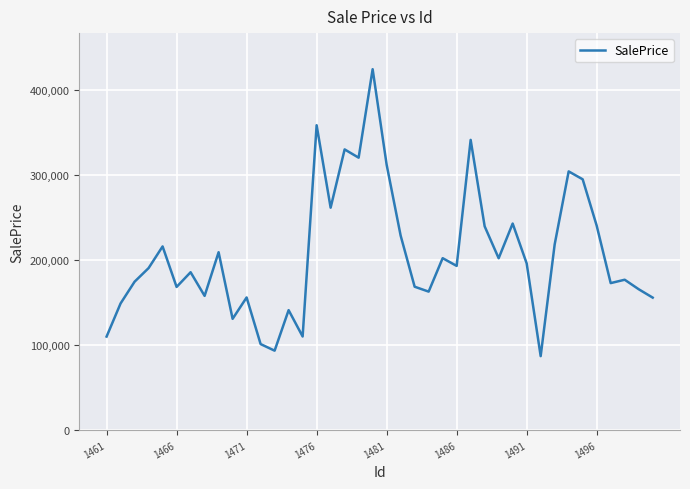

What is the minimum value shown in the chart?

86964.6